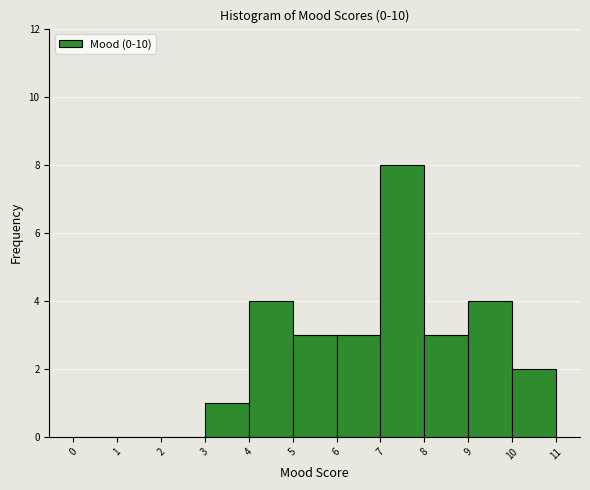

Which range on the x-axis has the tallest bar?

7 to 8